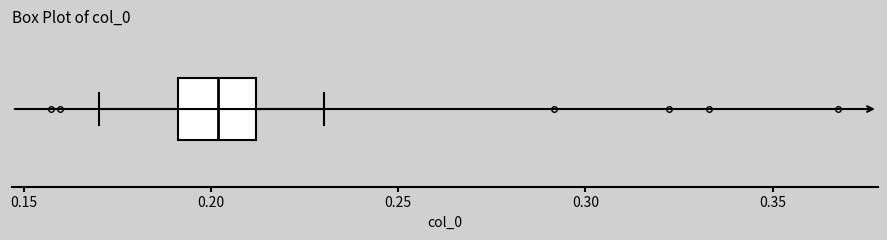

Where is the left edge of the box on the x-axis? The values are not printed on the chart, so give them approximately, as read against the axis.

0.19